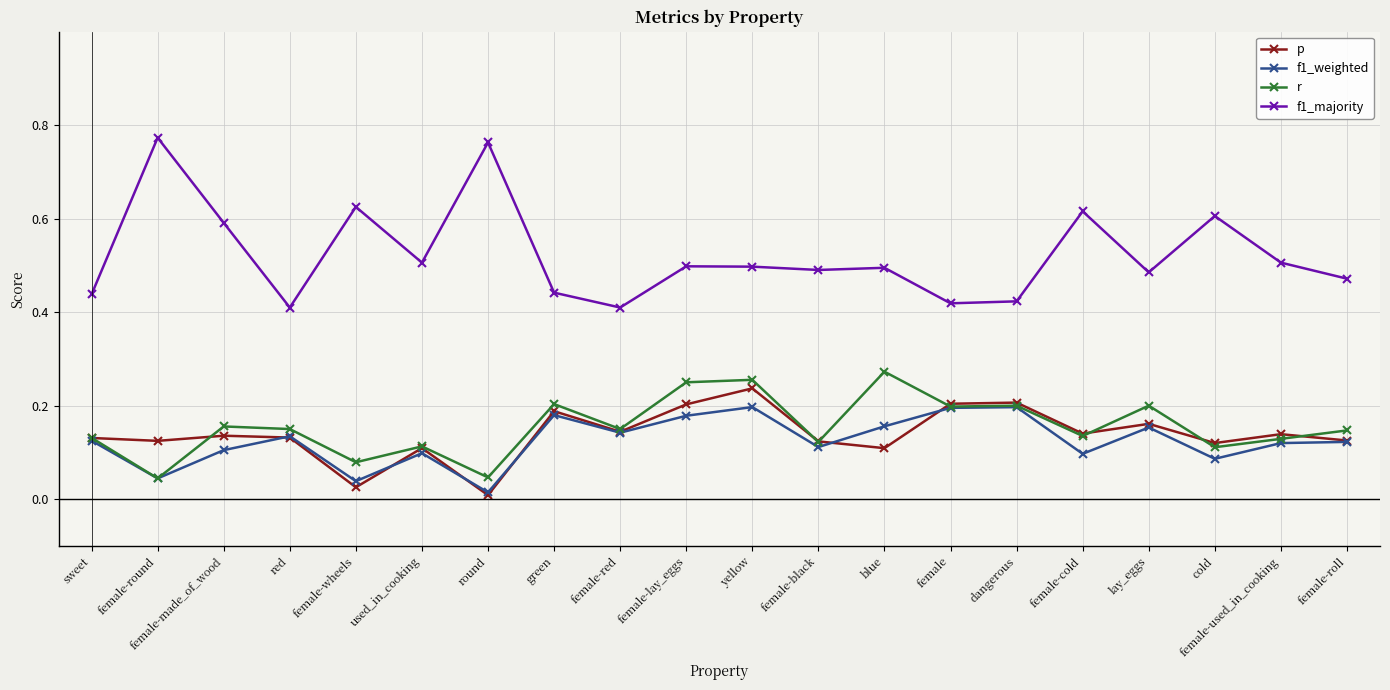

What is the label of the 19th point from the left?

female-used_in_cooking